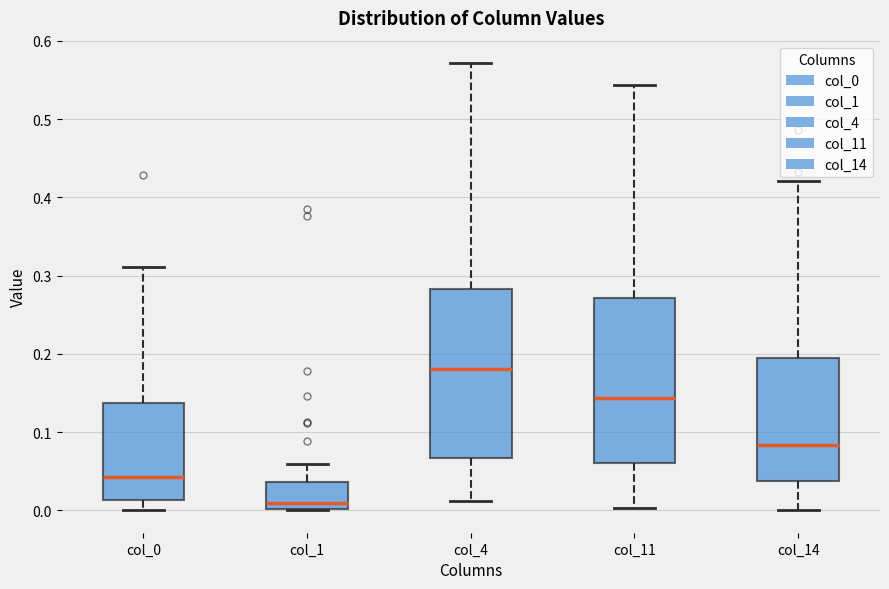

Reading left to right, read every box against the y-axis: the position of its median line, the range the box covers, and the ends of its whiskers. The values are not printed on the chart, so give them approximately, as read against the axis.

col_0: median 0.04, box 0.01 to 0.14, whiskers 0.00 to 0.31
col_1: median 0.01, box 0.00 to 0.04, whiskers 0.00 to 0.06
col_4: median 0.18, box 0.07 to 0.28, whiskers 0.01 to 0.57
col_11: median 0.14, box 0.06 to 0.27, whiskers 0.00 to 0.54
col_14: median 0.08, box 0.04 to 0.19, whiskers 0.00 to 0.42